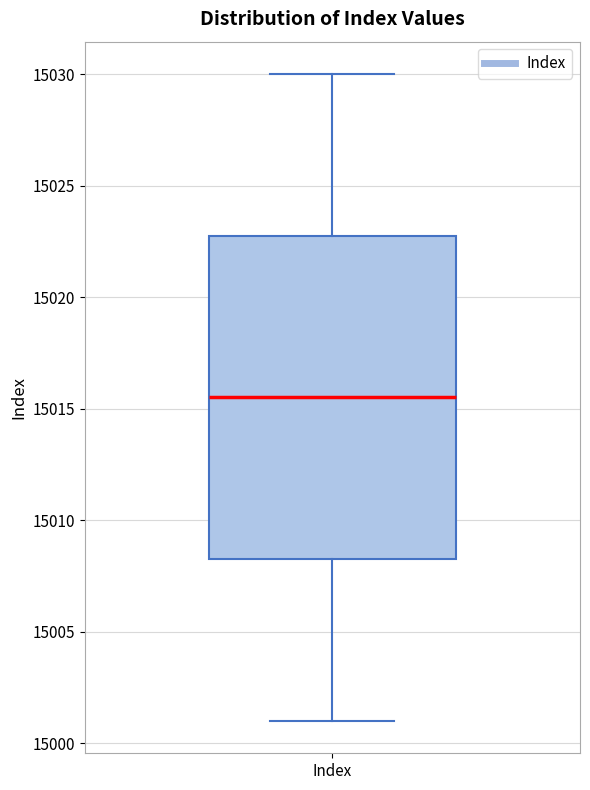

Read this box plot against the y-axis: the position of the median line, the range covered by the box, and the ends of both whiskers. The values are not printed on the chart, so give them approximately, as read against the axis.

median 15015.5, box 15008.5 to 15023.0, whiskers 15001.0 to 15030.0